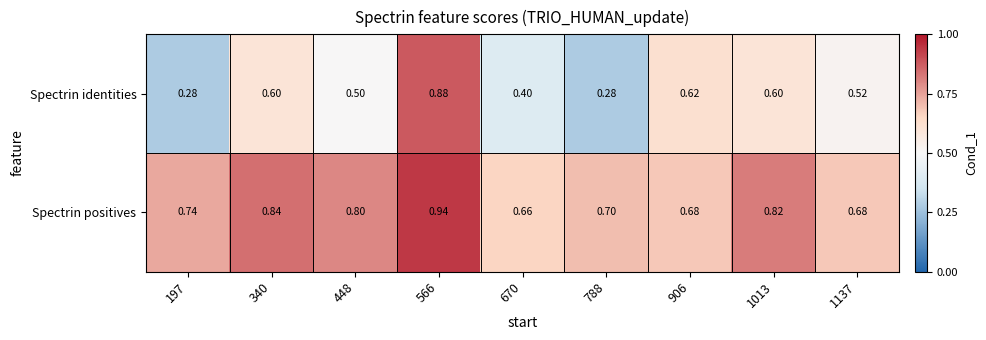

Which series changed the most between 448 and 566?

Spectrin identities